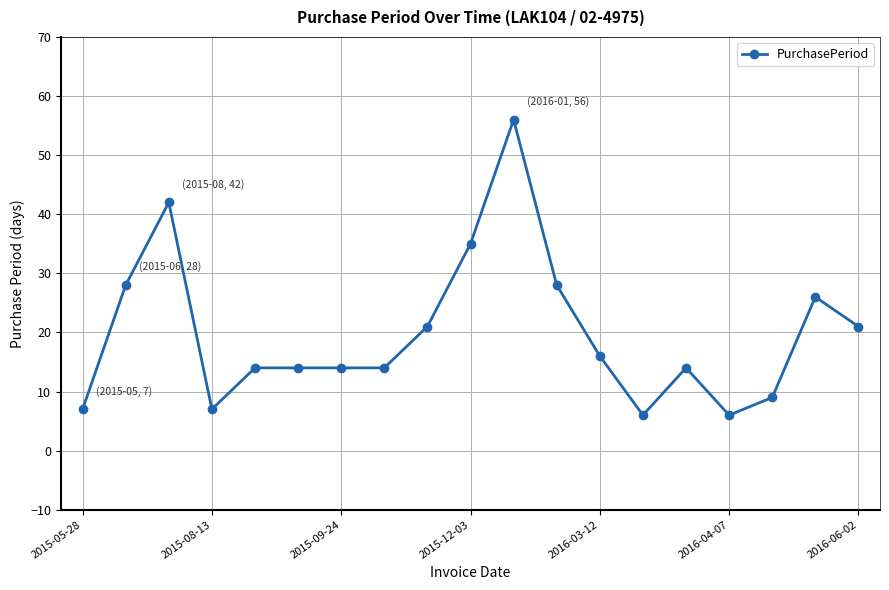

What is the average value?

20